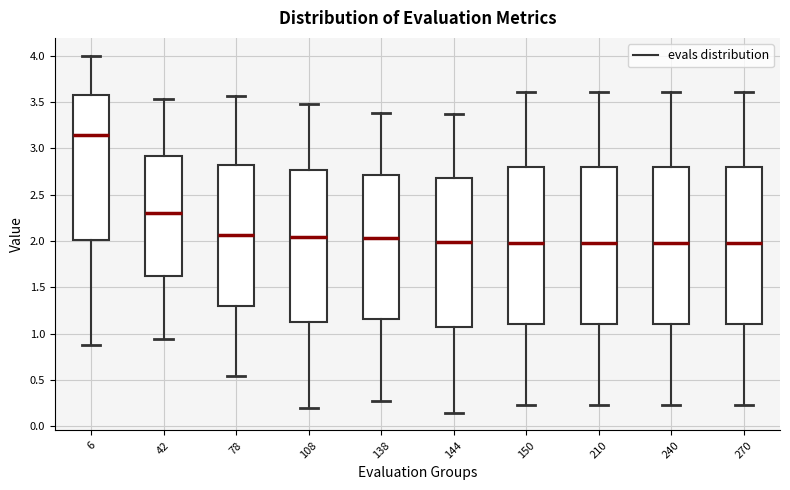

Reading left to right, read every box against the y-axis: the position of its median line, the range the box covers, and the ends of its whiskers. The values are not printed on the chart, so give them approximately, as read against the axis.

6: median 3.15, box 2.00 to 3.55, whiskers 0.90 to 4.00
42: median 2.30, box 1.60 to 2.90, whiskers 0.95 to 3.55
78: median 2.05, box 1.30 to 2.80, whiskers 0.55 to 3.55
108: median 2.05, box 1.10 to 2.75, whiskers 0.20 to 3.50
138: median 2.05, box 1.15 to 2.70, whiskers 0.30 to 3.40
144: median 2.00, box 1.05 to 2.70, whiskers 0.15 to 3.35
150: median 2.00, box 1.10 to 2.80, whiskers 0.25 to 3.60
210: median 2.00, box 1.10 to 2.80, whiskers 0.25 to 3.60
240: median 2.00, box 1.10 to 2.80, whiskers 0.25 to 3.60
270: median 2.00, box 1.10 to 2.80, whiskers 0.25 to 3.60